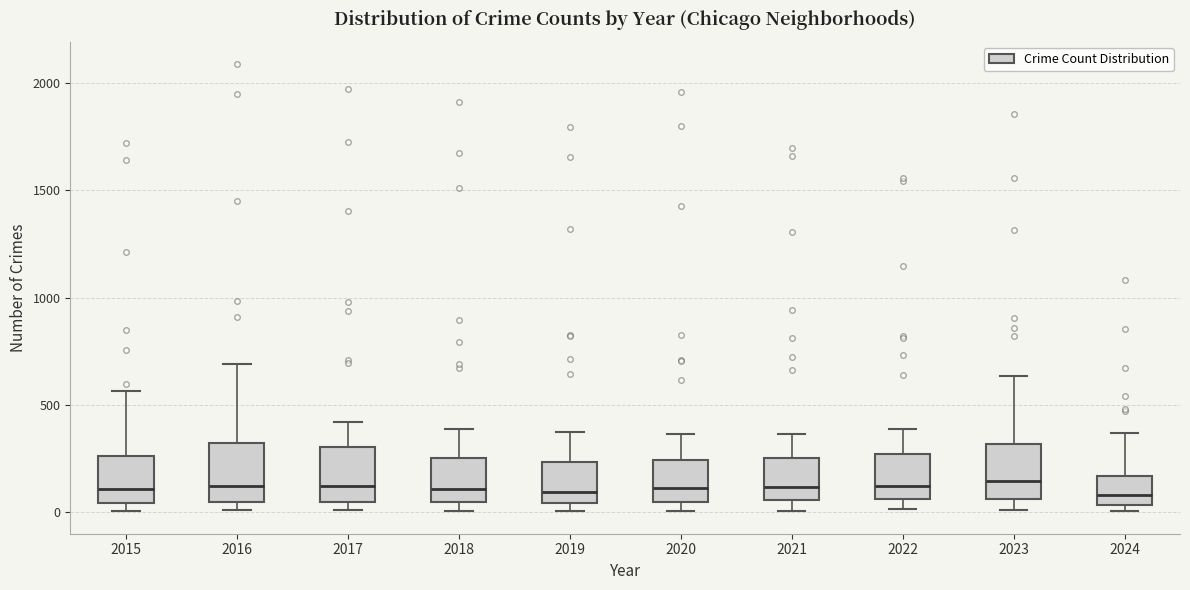

Reading left to right, transcribe this box plot: for each box, give where its median line is, the range the box spans, and where its two whiskers end, as read against the y-axis. The values are not printed on the chart, so give them approximately, as read against the axis.

2015: median 100, box 50 to 250, whiskers 0 to 550
2016: median 150, box 50 to 300, whiskers 0 to 700
2017: median 100, box 50 to 300, whiskers 0 to 400
2018: median 100, box 50 to 250, whiskers 0 to 400
2019: median 100, box 50 to 250, whiskers 0 to 400
2020: median 100, box 50 to 250, whiskers 0 to 350
2021: median 100, box 50 to 250, whiskers 0 to 350
2022: median 100, box 50 to 250, whiskers 0 to 400
2023: median 150, box 50 to 300, whiskers 0 to 650
2024: median 100, box 50 to 150, whiskers 0 to 350